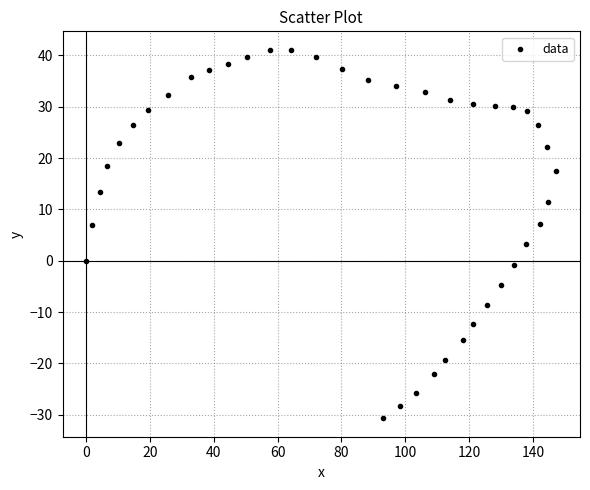

What is the range of X values (max minus min)?

147.4